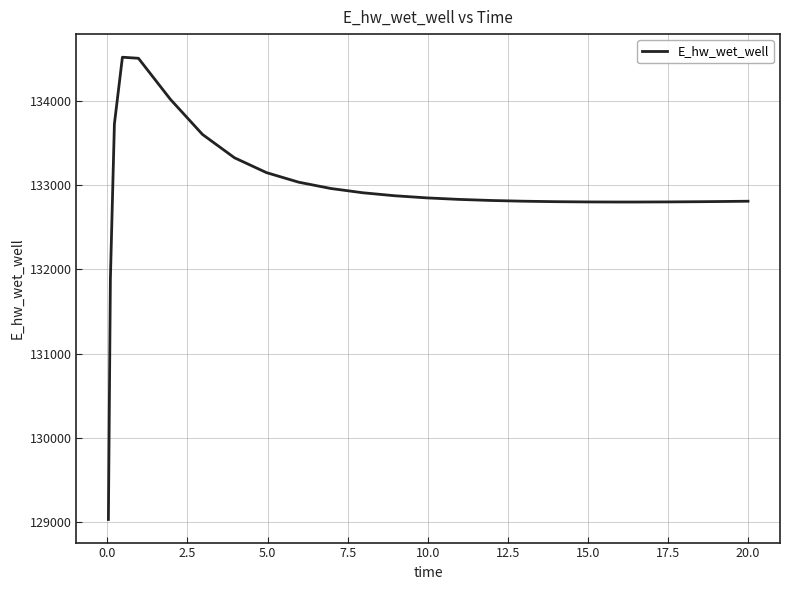

What is the greatest value displayed?

134519.2